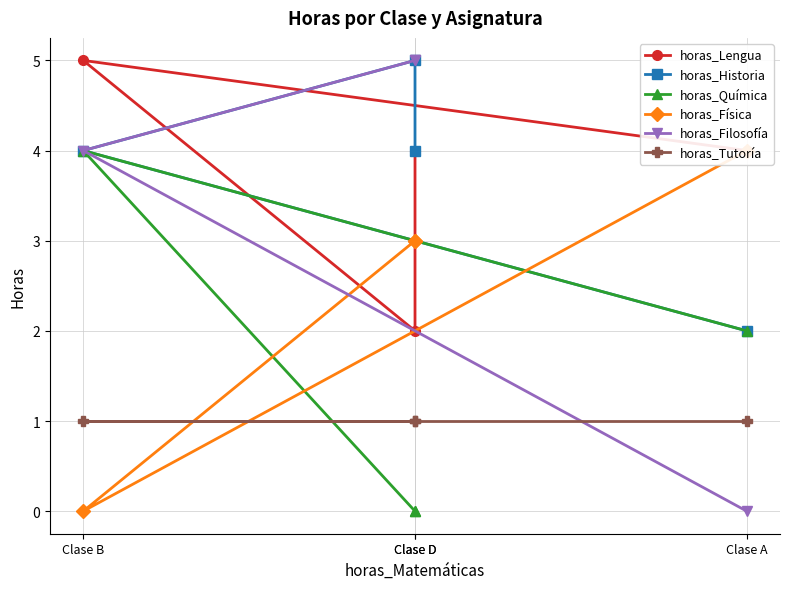

At which category does the chart reach its peak across all series?

Clase B